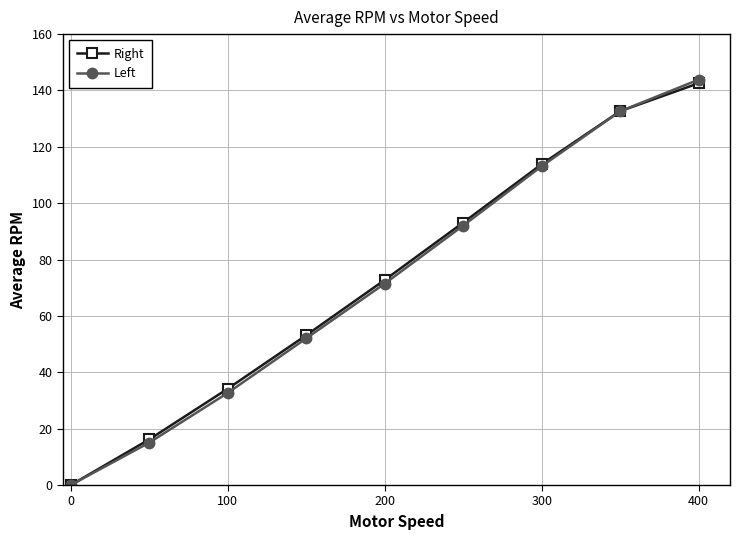

What is the highest value of the Right series?

142.6